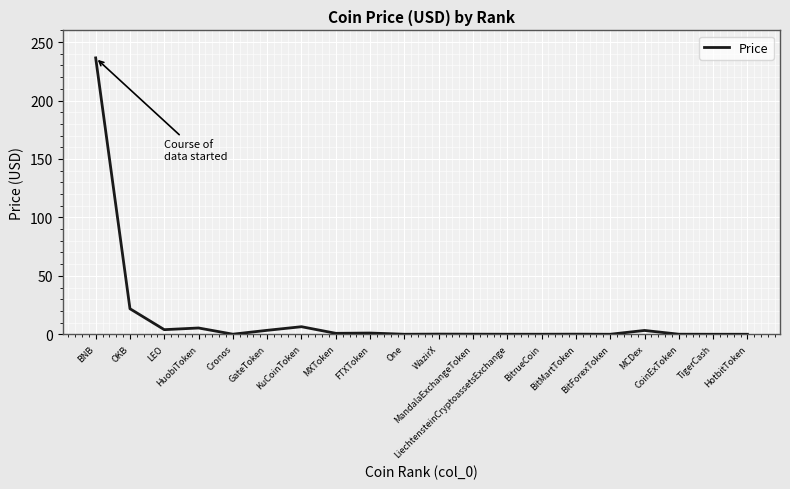

What is the difference between the maximum and minimum values?

236.5